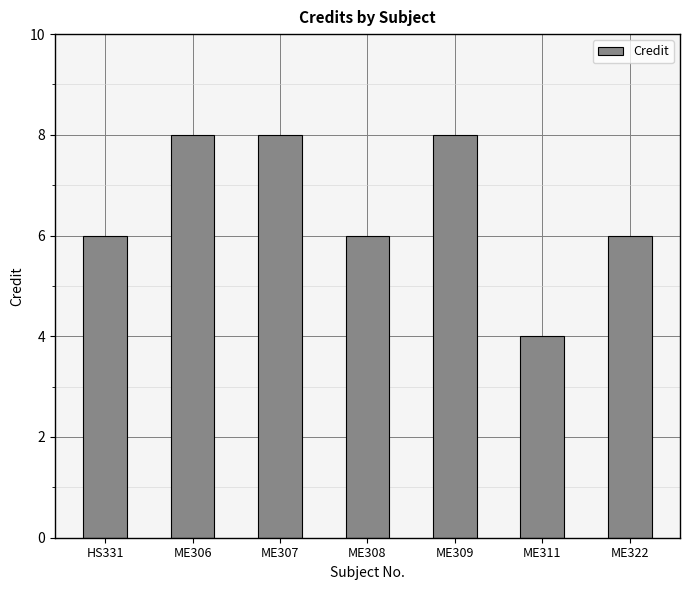

What is the greatest value displayed?

8